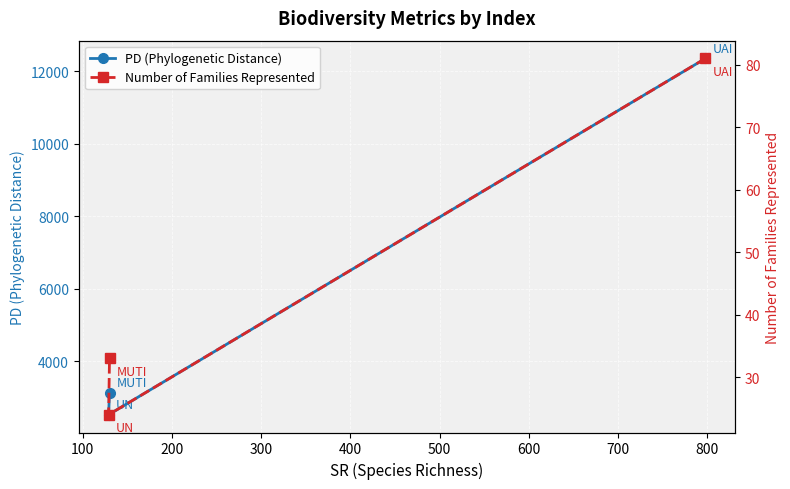

What is the greatest value displayed?

12352.4